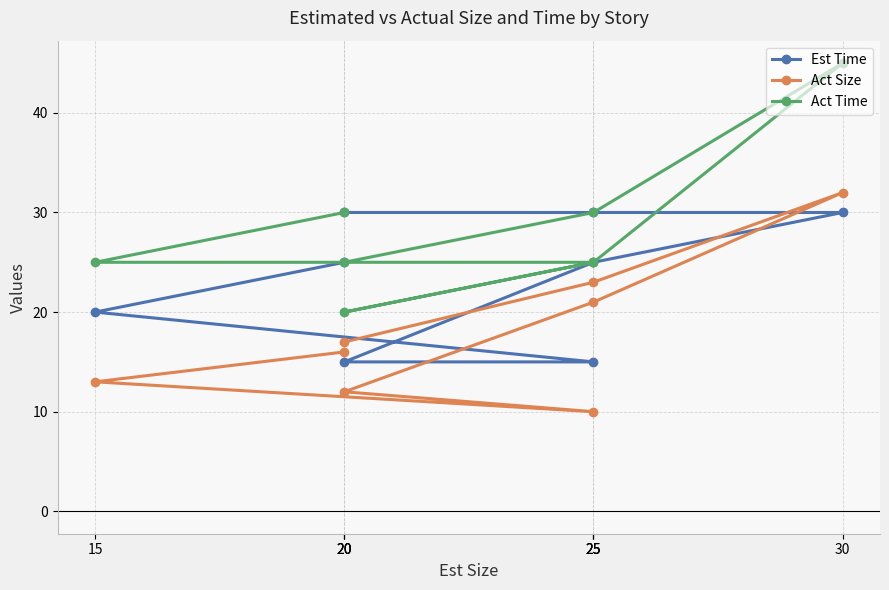

What is the sum of the Est Time values at 20 and 20?

40